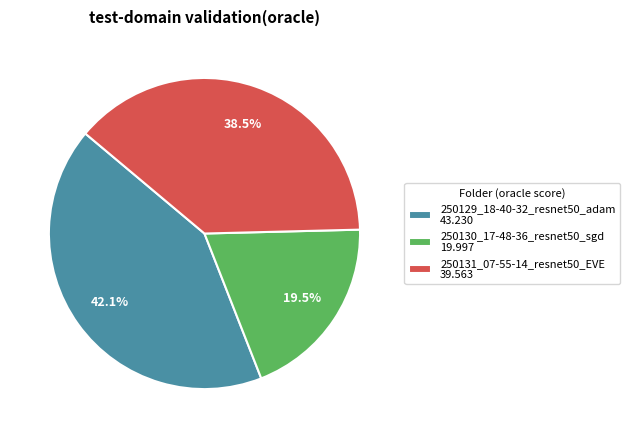

What percentage is NOT represented by 250131_07-55-14_resnet50_EVE 39.563?

61.5%